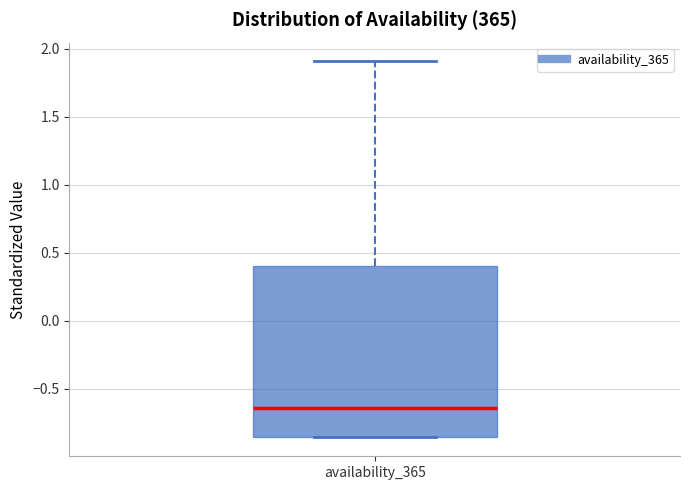

Transcribe this box plot: give where the median line is, the range the box spans, and where the two whiskers end, as read against the y-axis. The values are not printed on the chart, so give them approximately, as read against the axis.

median -0.65, box -0.85 to 0.40, whiskers -0.85 to 1.90